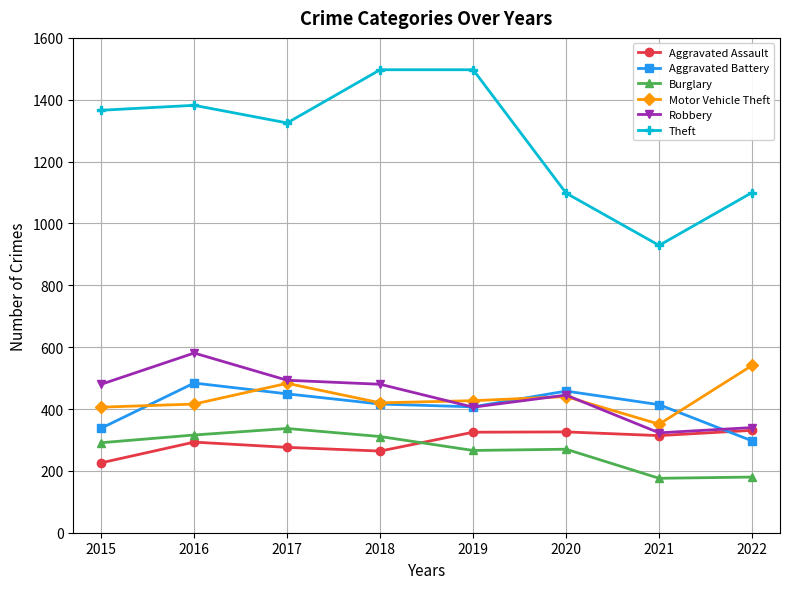

What is the value of the Robbery point at the 6th from the left?

445